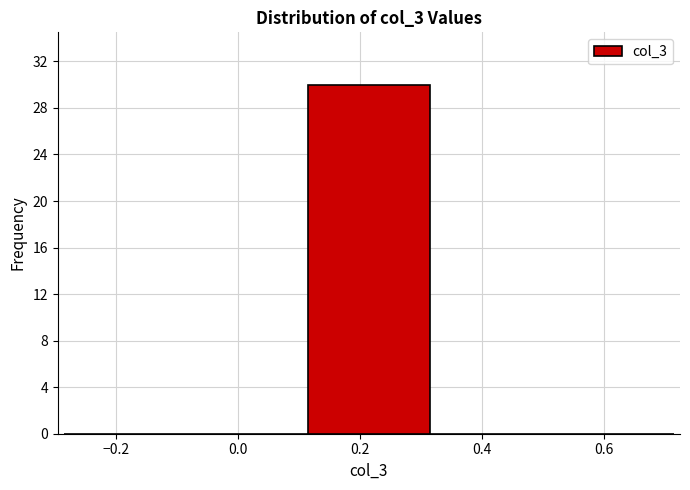

Reading left to right, transcribe this chart: for each bar, give the range it covers on the x-axis and its height. Neither the bar edges nor the heights are printed on the chart, so give them approximately, as read against the axes.

-0.286 to -0.086: 0
-0.086 to 0.114: 0
0.114 to 0.314: 30
0.314 to 0.514: 0
0.514 to 0.714: 0